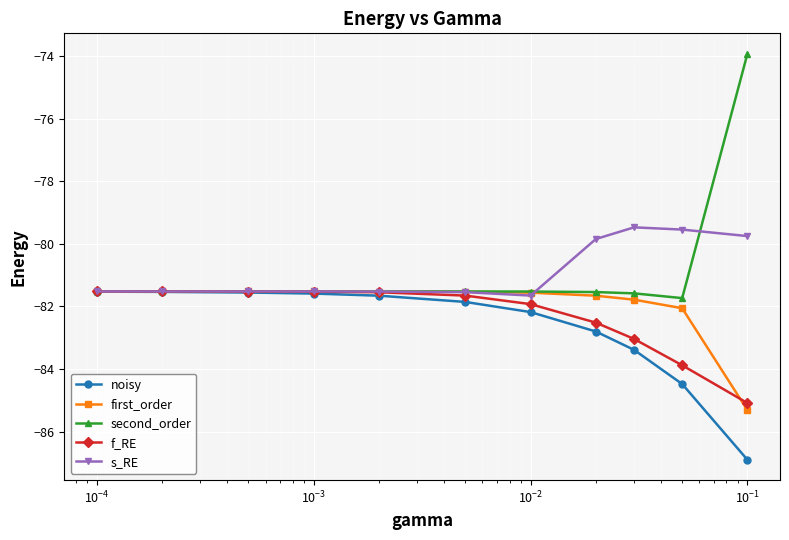

True or false: s_RE has more than 0 interior local peaks.

True